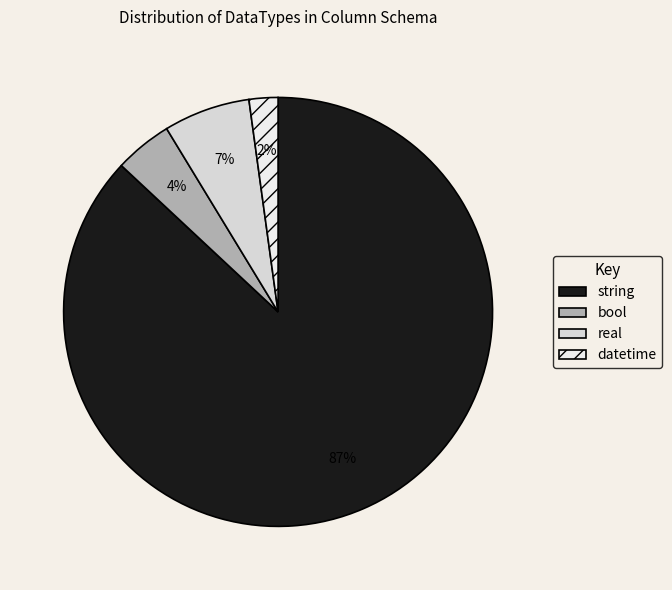

To the nearest percent, what is the average slice percentage?

25%